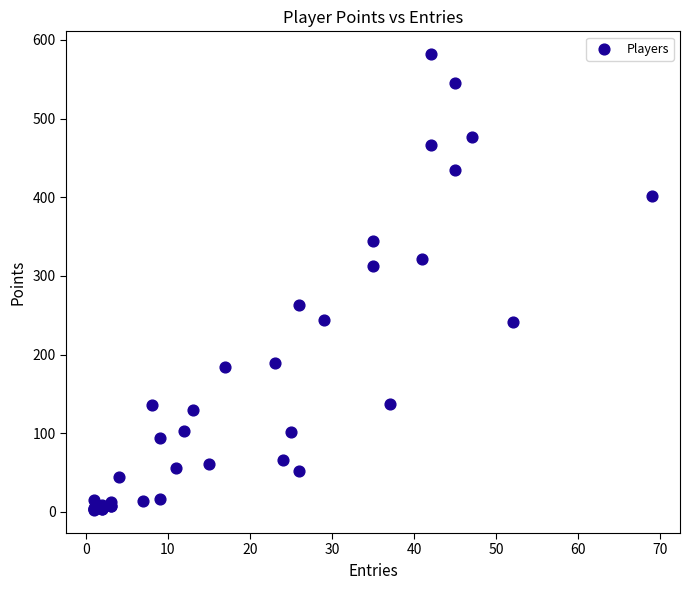

What Y value in the scatter plot is closest to 292?

312